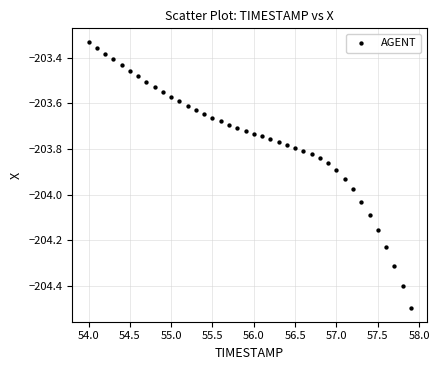

What is the range of X values (max minus min)?

3.9